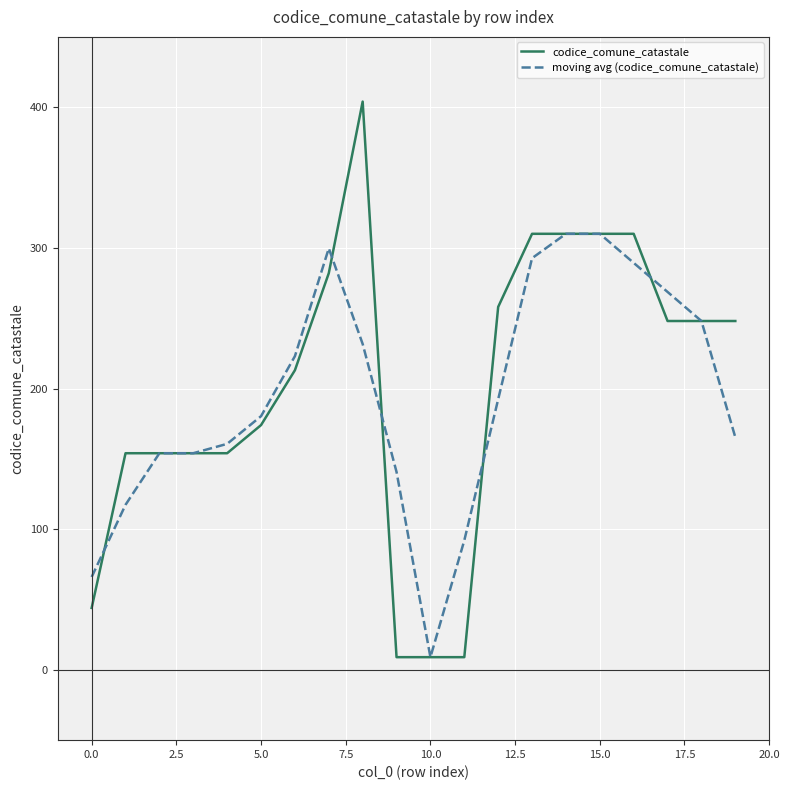

Reading left to right, list all the values displayed in this chart.

codice_comune_catastale: 44.0	154.0	154.0	154.0	154.0	174.0	213.0	282.0	404.0	9.0	9.0	9.0	258.0	310.0	310.0	310.0	310.0	248.0	248.0	248.0
moving avg (codice_comune_catastale): 66.0	117.3	154.0	154.0	160.7	180.3	223.0	299.7	231.7	140.7	9.0	92.0	192.3	292.7	310.0	310.0	289.3	268.7	248.0	165.3